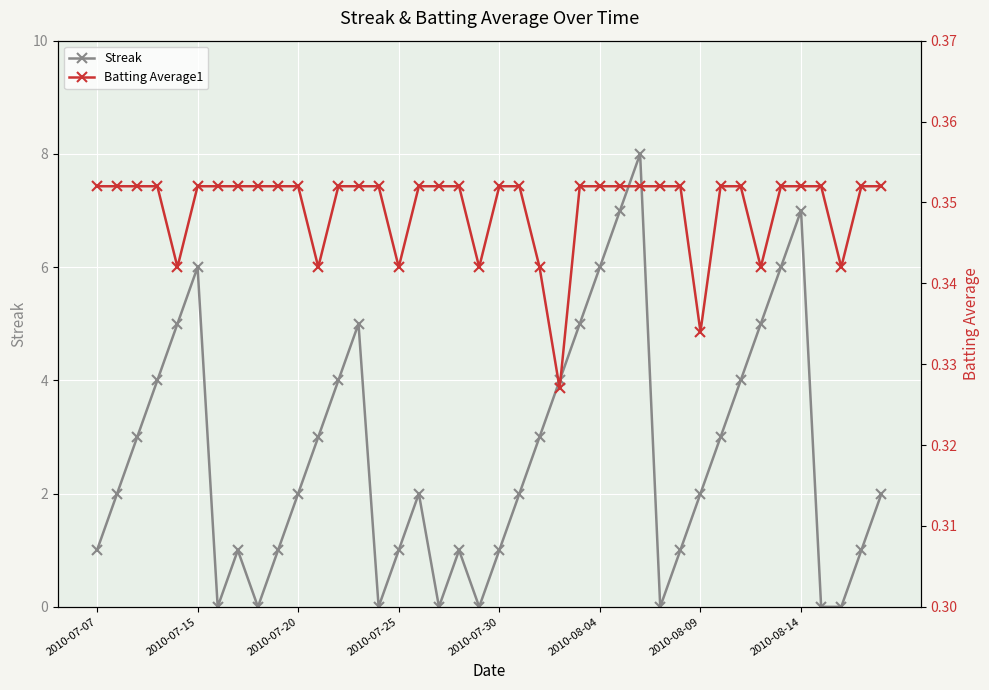

What is the difference between the second highest and second lowest values in the Streak series?

7